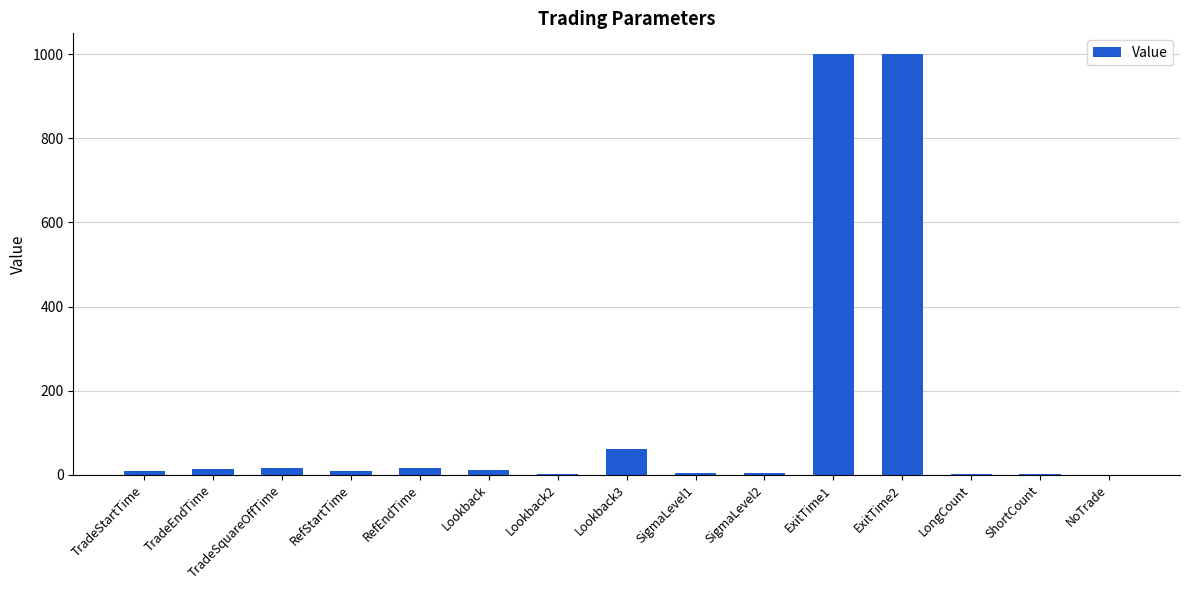

At which label does the data first exceed 9?

TradeStartTime